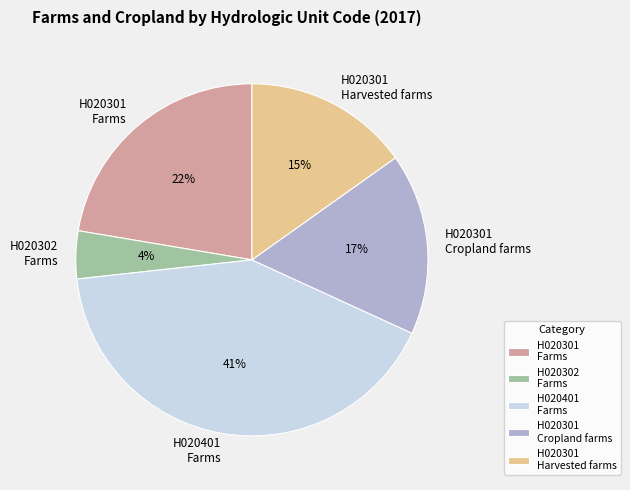

Count the number of slices in the pie.

5